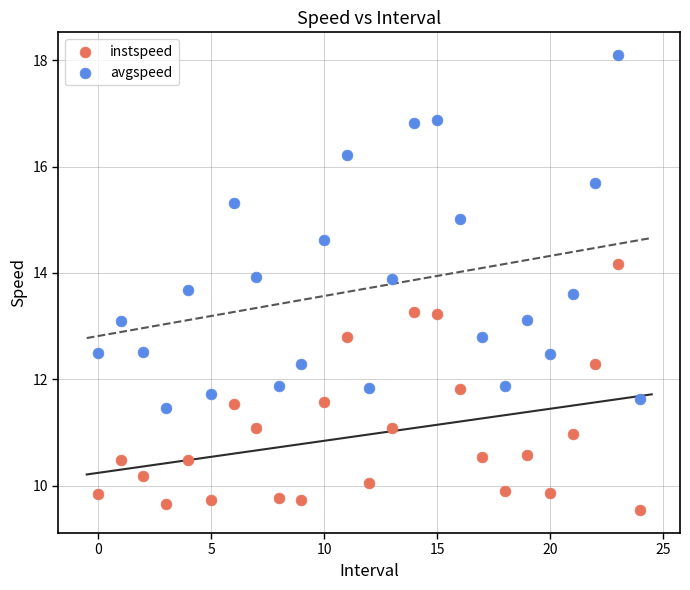

Across all data points, what is the range of Y values (max minus min)?

8.6